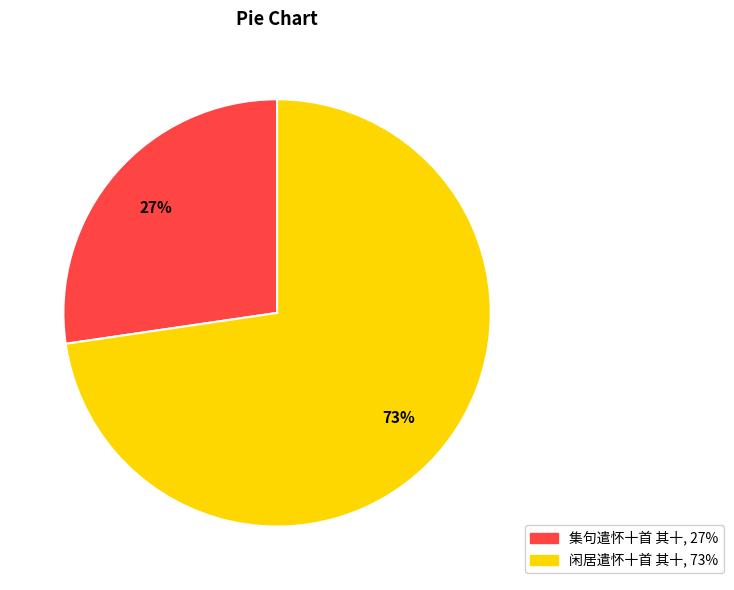

What is the ratio of the value at 集句遣怀十首 其十 to the value at 闲居遣怀十首 其十?

0.4